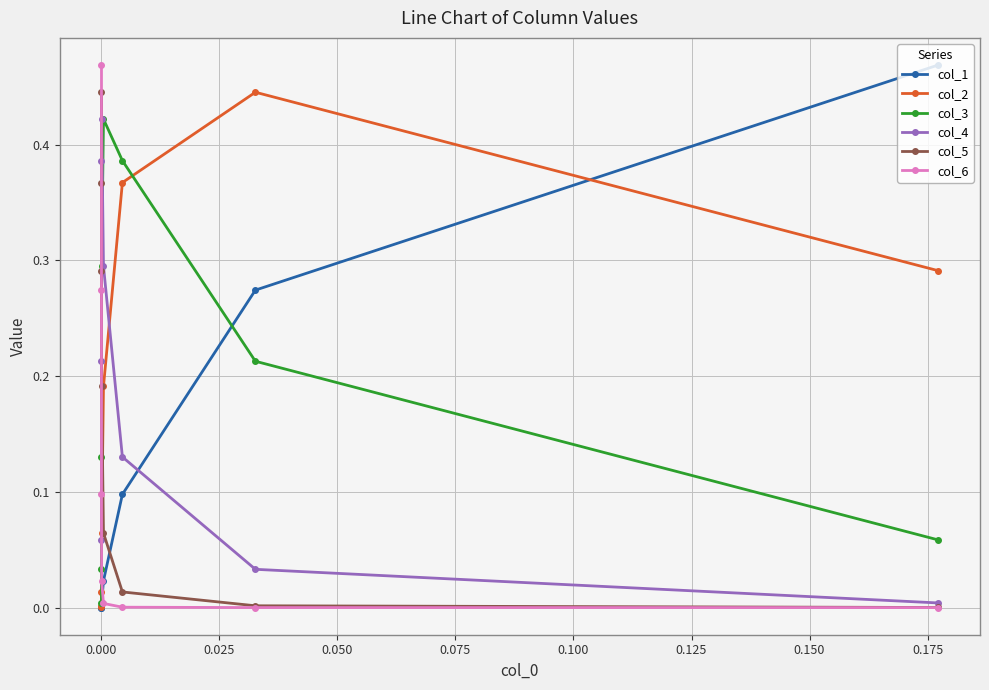

What is the total value across all series at 0.050?

1.0